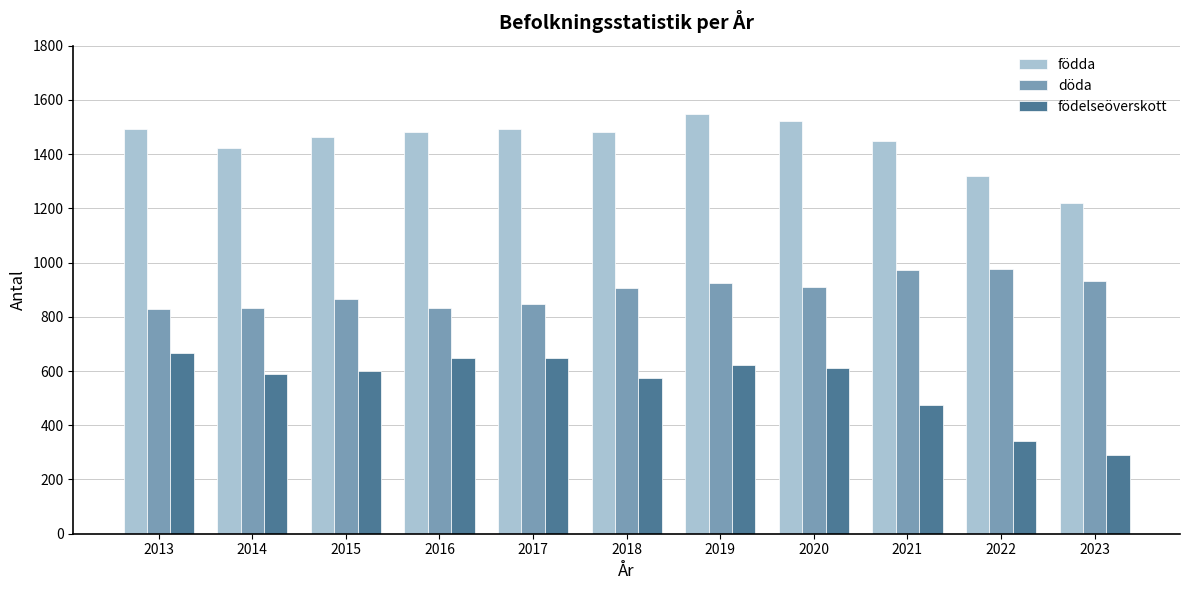

Is the value of födda at 2015 greater than the value of döda at 2022?

Yes